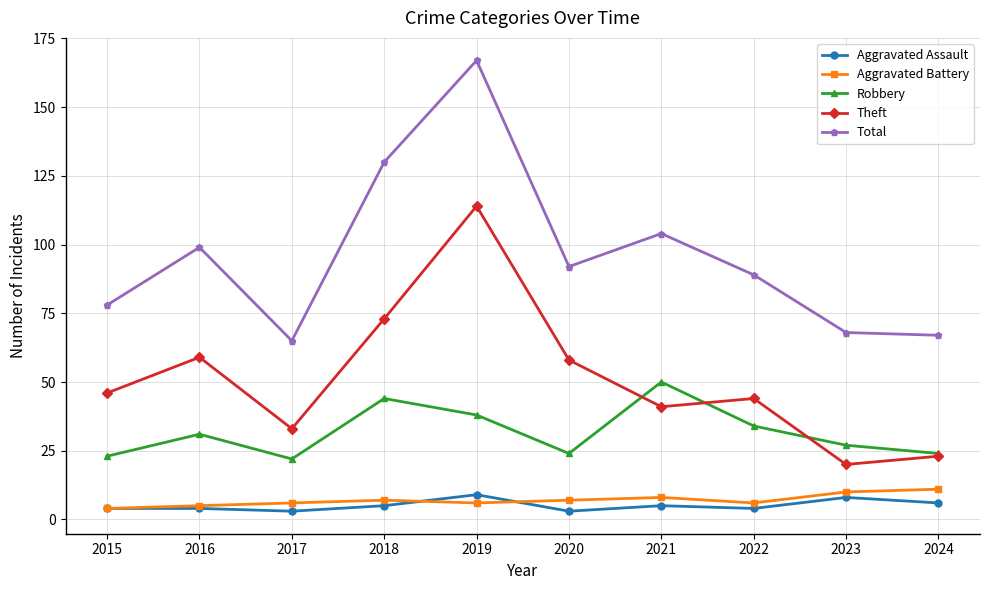

Count the number of categories in the chart.

10